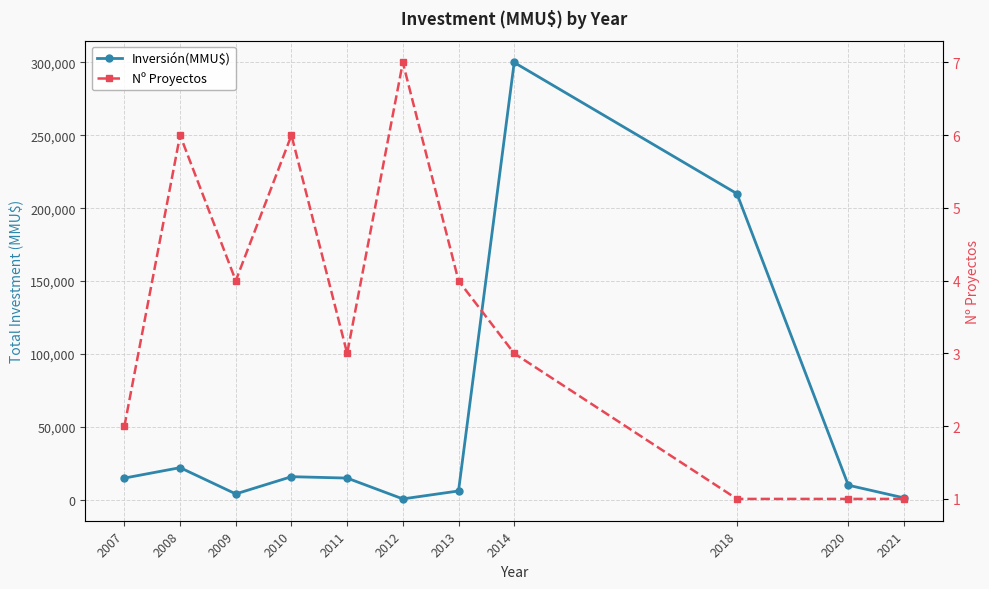

Is this an area chart (filled region under the line)?

No